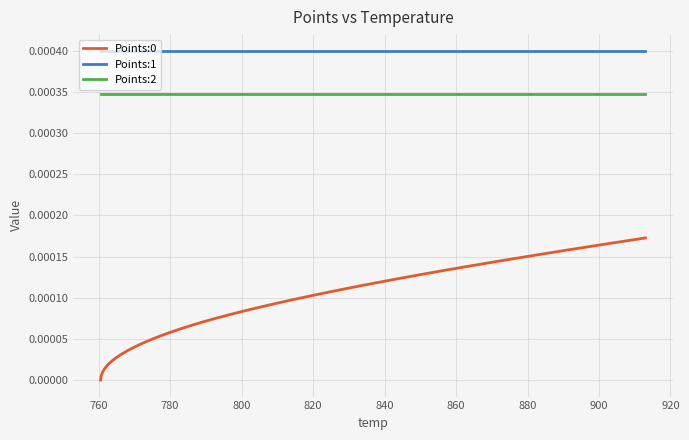

True or false: Points:1 and Points:2 cross at least once.

False